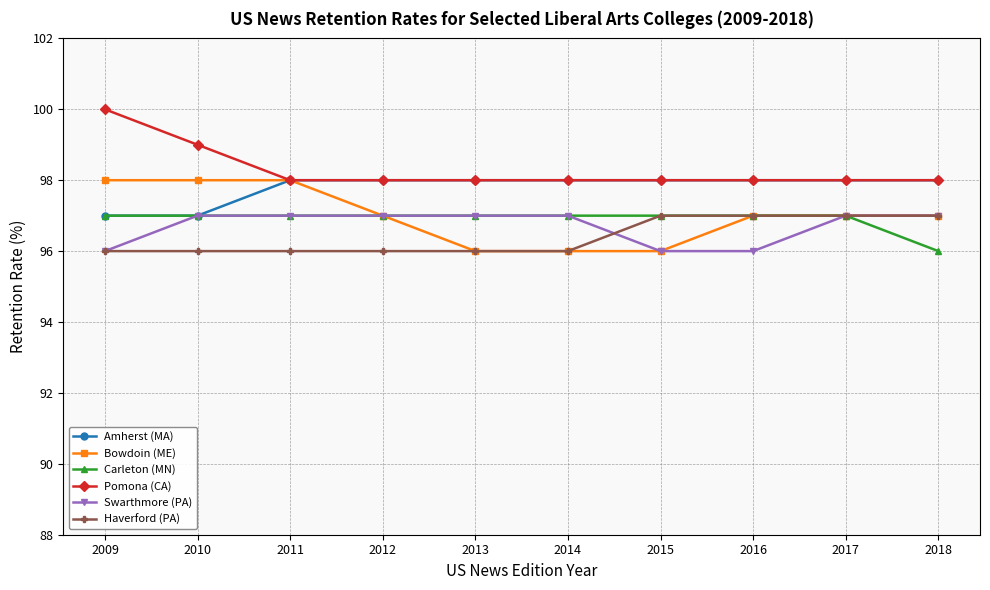

What are all the series names shown in the legend?

Amherst (MA), Bowdoin (ME), Carleton (MN), Pomona (CA), Swarthmore (PA), Haverford (PA)